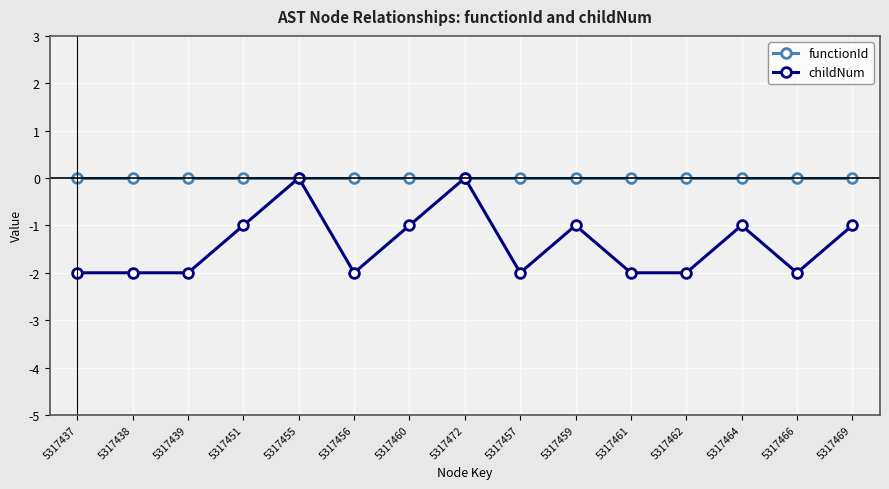

What are all the series names shown in the legend?

functionId, childNum